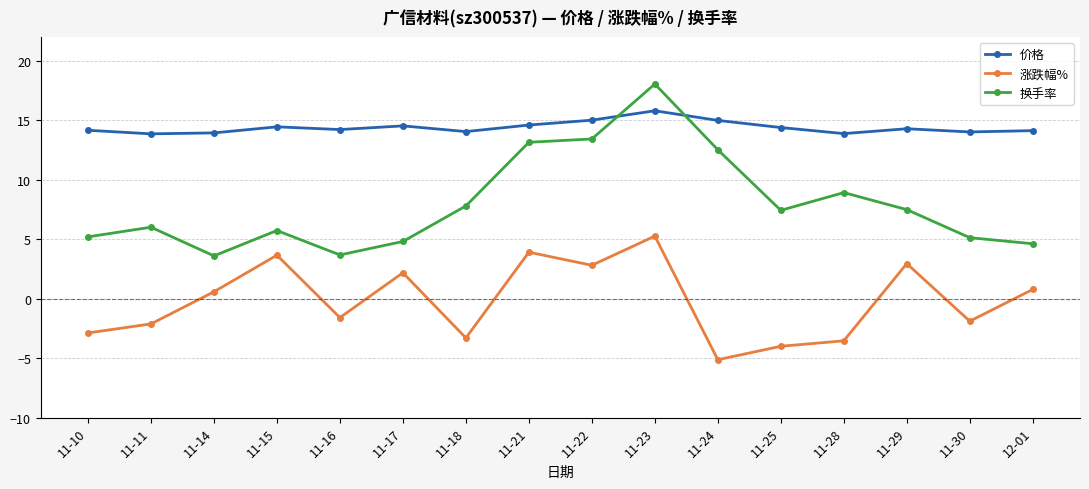

Between 11-17 and 11-22, which series saw the biggest shift?

换手率